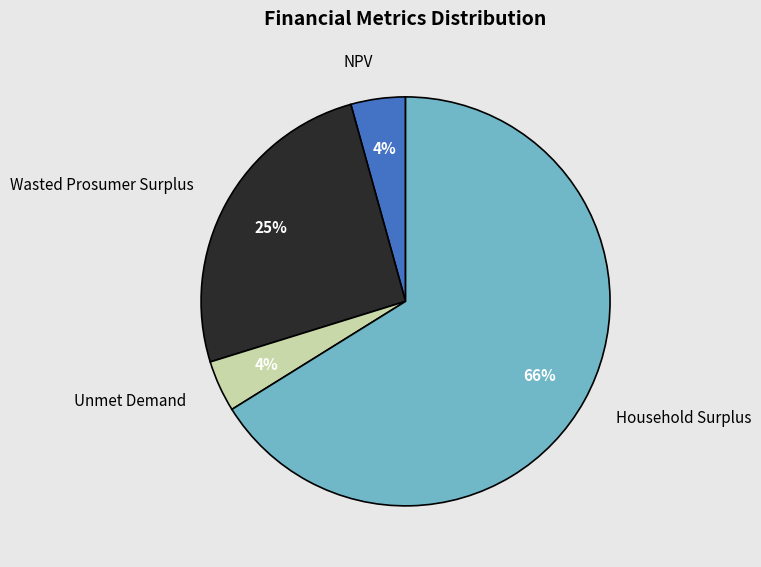

Count the number of slices in the pie.

4